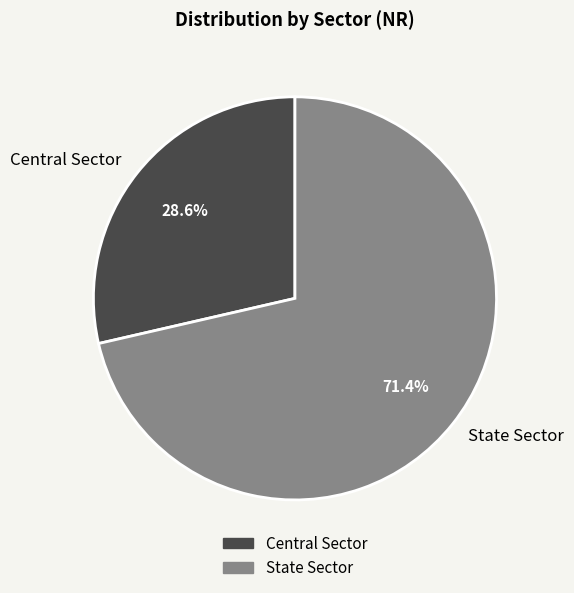

Rank the categories by value from lowest to highest.

Central Sector, State Sector